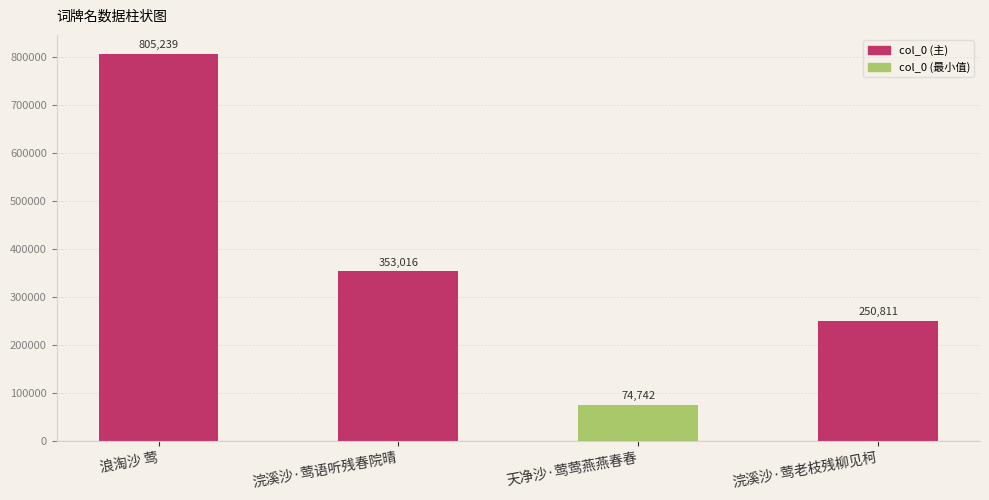

Count the values in the range 250811 to 805239.

3